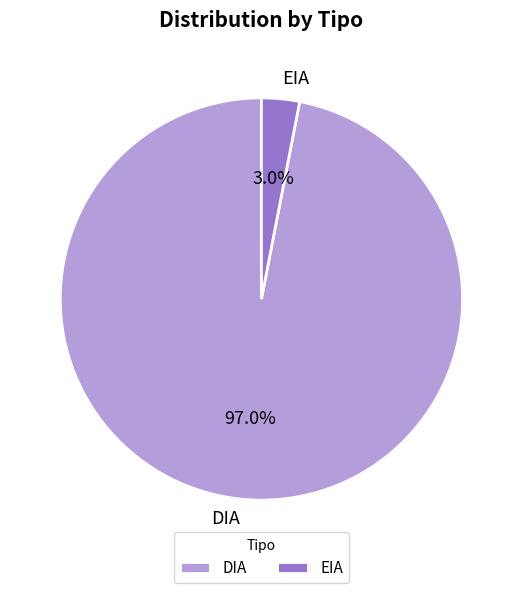

What percentage do EIA and DIA together represent?

100.0%